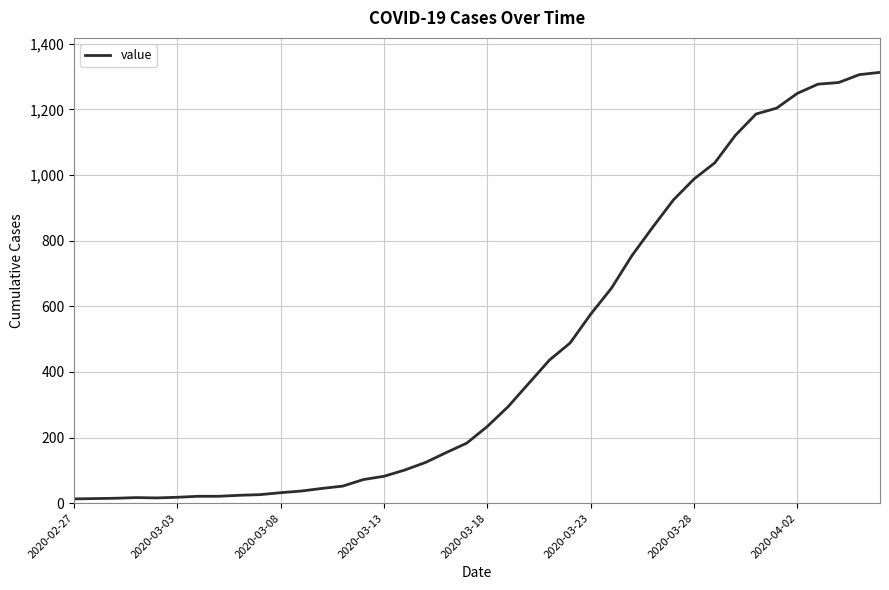

What is the difference between the maximum and minimum values?

1300